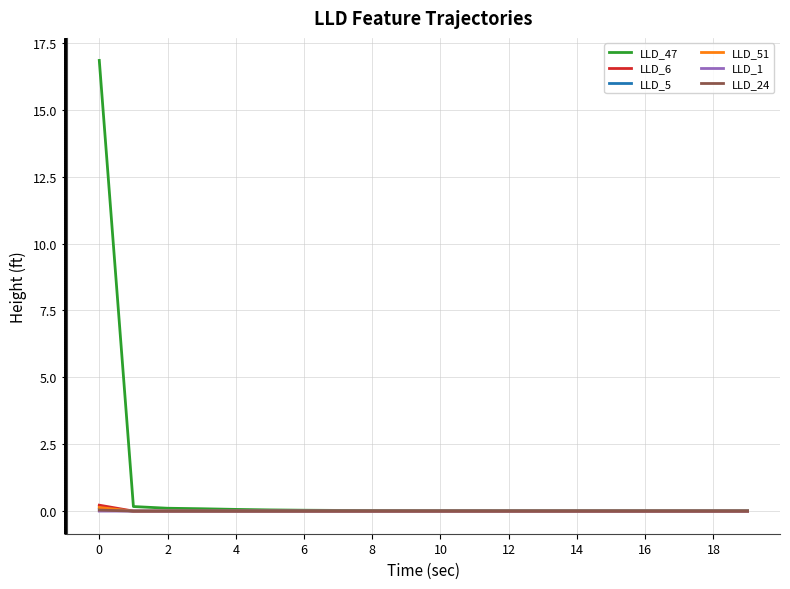

Which series has the largest total across all categories?

LLD_47